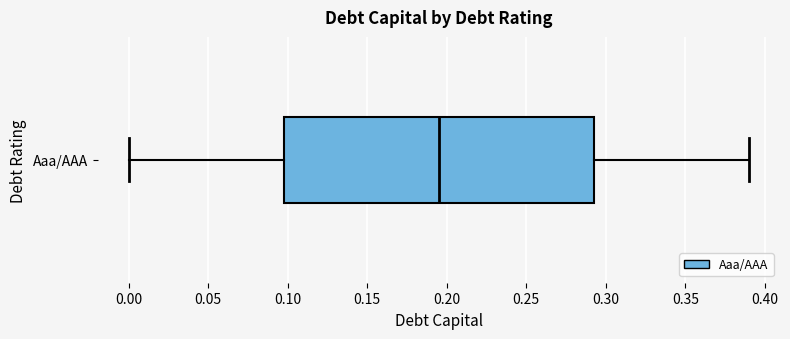

Transcribe this box plot: give where the median line is, the range the box spans, and where the two whiskers end, as read against the x-axis. The values are not printed on the chart, so give them approximately, as read against the axis.

median 0.195, box 0.100 to 0.295, whiskers 0.000 to 0.390